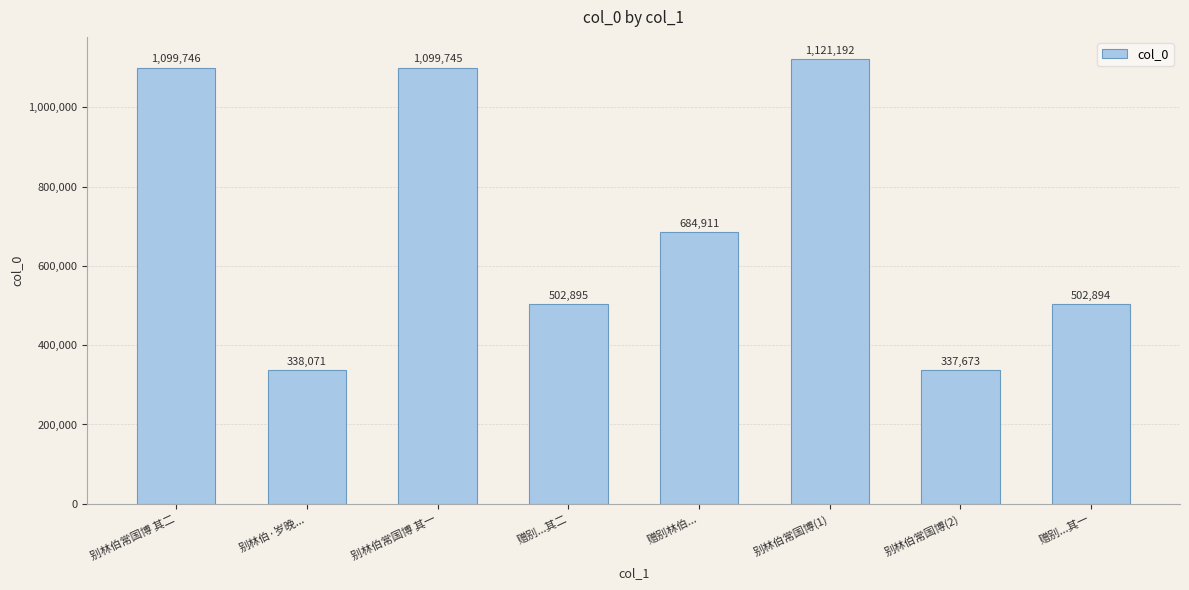

What is the greatest value displayed?

1121192